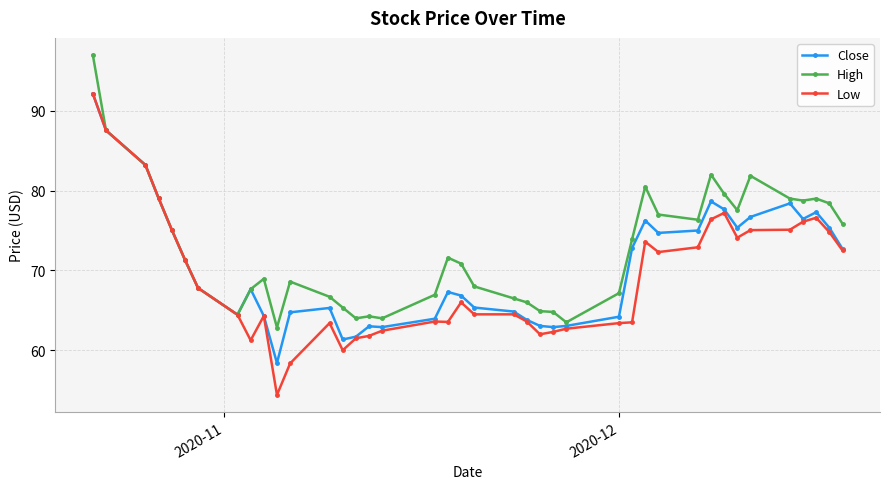

How many distinct data groups are displayed?

3